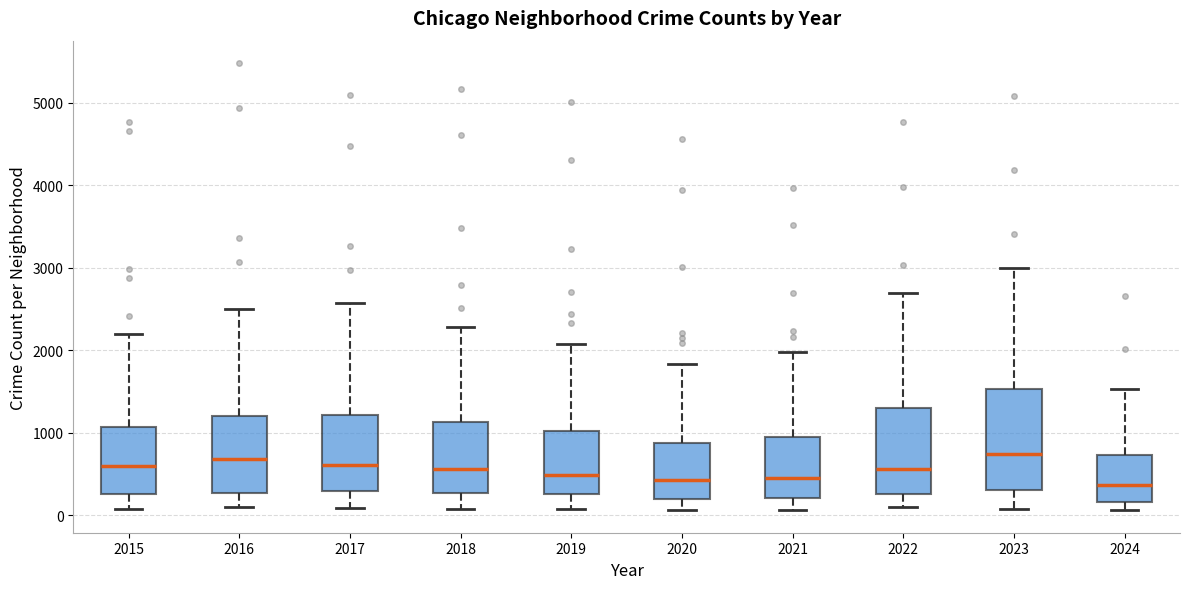

Reading left to right, transcribe this box plot: for each box, give where its median line is, the range the box spans, and where its two whiskers end, as read against the y-axis. The values are not printed on the chart, so give them approximately, as read against the axis.

2015: median 600, box 300 to 1100, whiskers 100 to 2200
2016: median 700, box 300 to 1200, whiskers 100 to 2500
2017: median 600, box 300 to 1200, whiskers 100 to 2600
2018: median 600, box 300 to 1100, whiskers 100 to 2300
2019: median 500, box 300 to 1000, whiskers 100 to 2100
2020: median 400, box 200 to 900, whiskers 100 to 1800
2021: median 500, box 200 to 900, whiskers 100 to 2000
2022: median 600, box 300 to 1300, whiskers 100 to 2700
2023: median 700, box 300 to 1500, whiskers 100 to 3000
2024: median 400, box 200 to 700, whiskers 100 to 1500